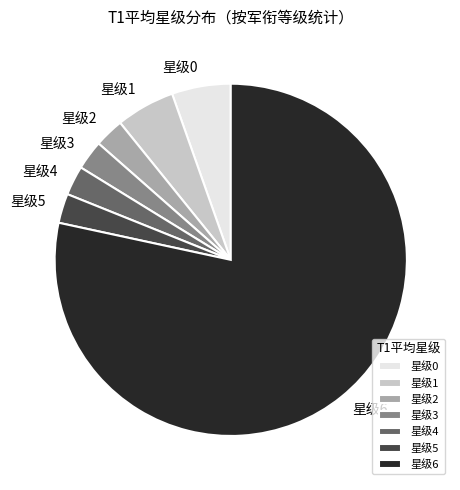

Do 星级5 and 星级6 together represent more than half of the pie?

Yes